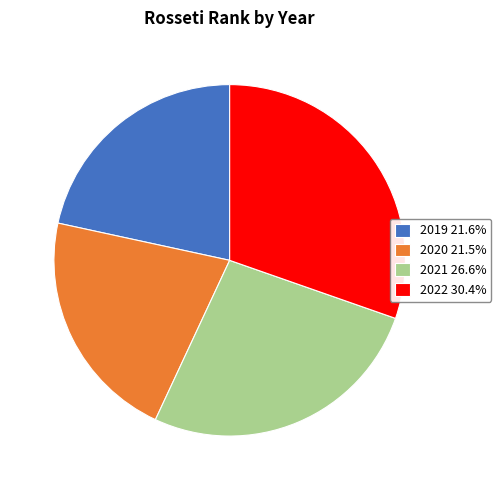

Is 2022 30.4% the majority of the pie?

No